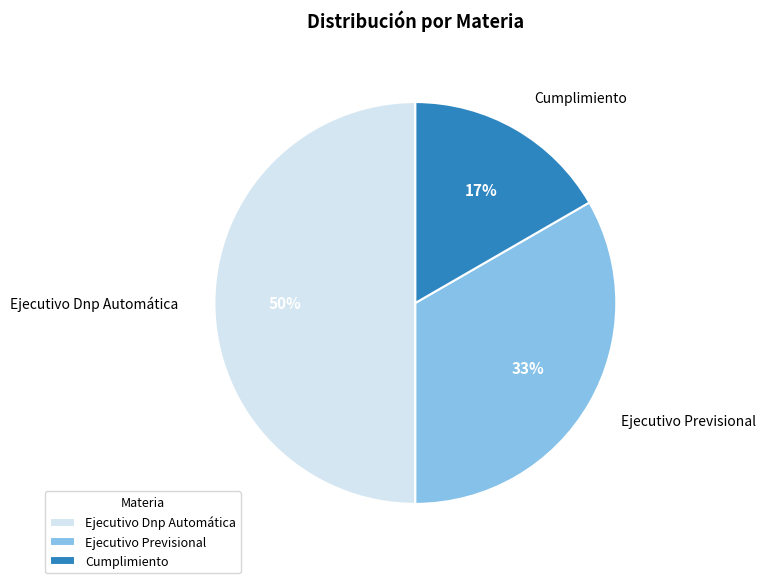

What is the largest slice in the pie chart?

Ejecutivo Dnp Automática